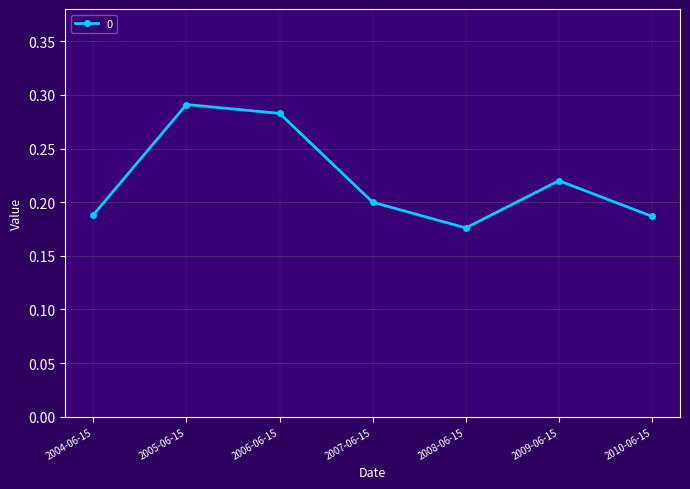

What is the label of the 5th point from the left?

2008-06-15